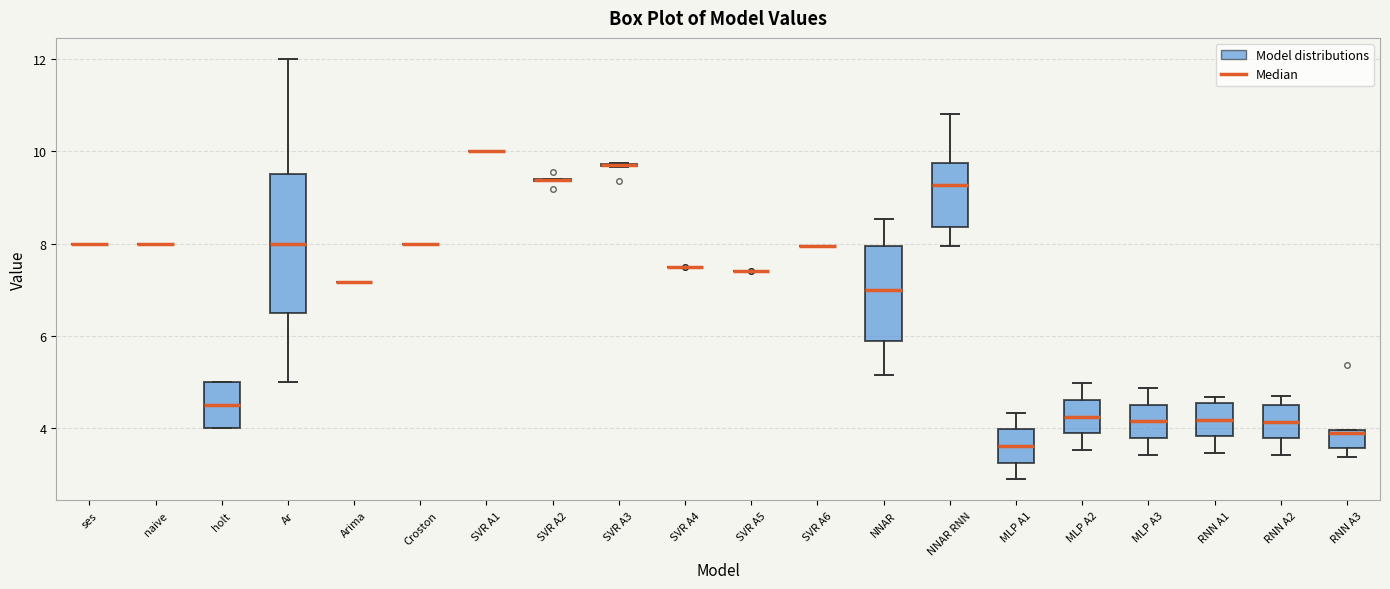

Which box is the tallest, from its lower edge to its upper edge?

Ar